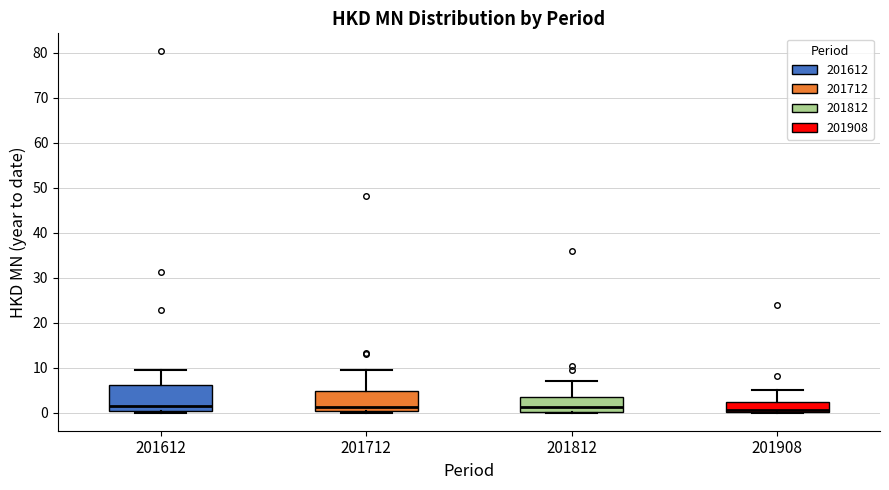

Reading left to right, transcribe this box plot: for each box, give where its median line is, the range the box spans, and where its two whiskers end, as read against the y-axis. The values are not printed on the chart, so give them approximately, as read against the axis.

201612: median 1, box 0 to 6, whiskers 0 (just below the box's lower edge) to 9
201712: median 1, box 0 to 5, whiskers 0 (just below the box's lower edge) to 10
201812: median 1, box 0 to 3, whiskers 0 to 7
201908: median 1, box 0 to 2, whiskers 0 to 5